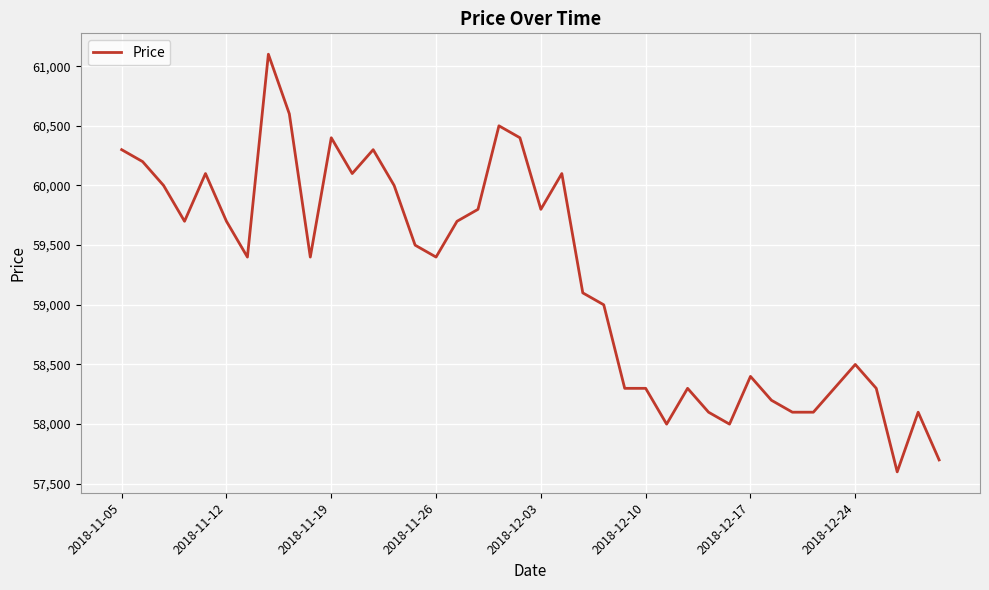

Reading left to right, list all the values displayed in this chart.

60300	60200	60000	59700	60100	59700	59400	61100	60600	59400	60400	60100	60300	60000	59500	59400	59700	59800	60500	60400	59800	60100	59100	59000	58300	58300	58000	58300	58100	58000	58400	58200	58100	58100	58300	58500	58300	57600	58100	57700